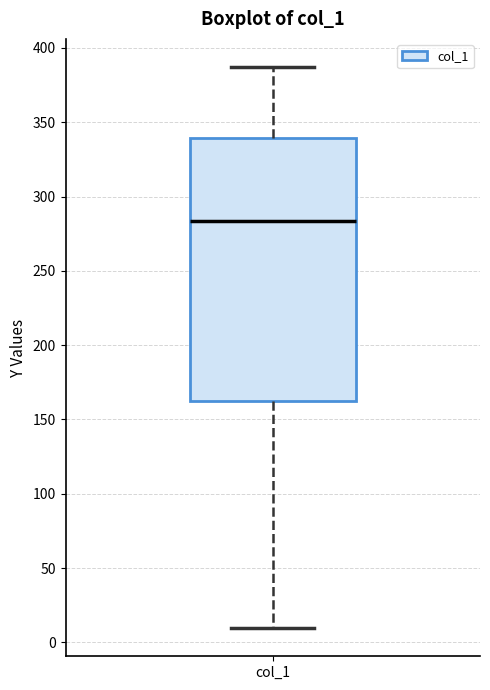

Transcribe this box plot: give where the median line is, the range the box spans, and where the two whiskers end, as read against the y-axis. The values are not printed on the chart, so give them approximately, as read against the axis.

median 285, box 160 to 340, whiskers 10 to 385